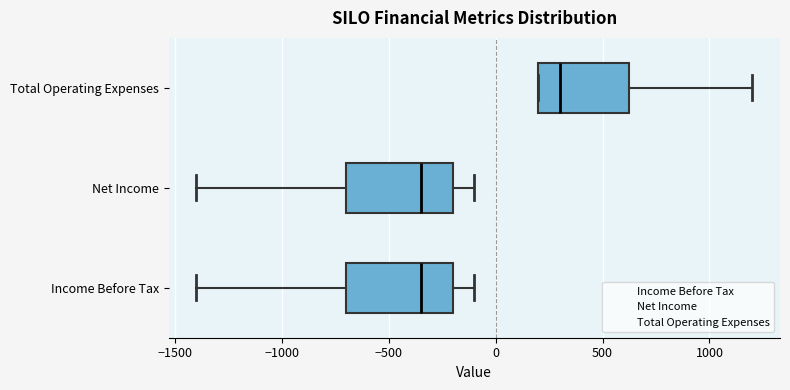

Which box has the furthest to the right median line?

Total Operating Expenses